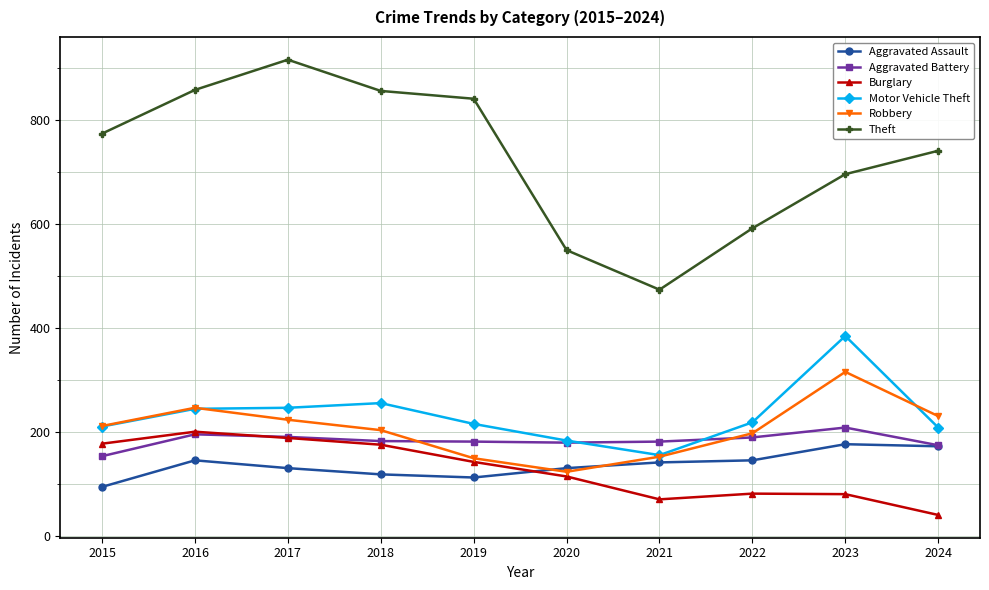

Where is the first local maximum for Theft?

2017